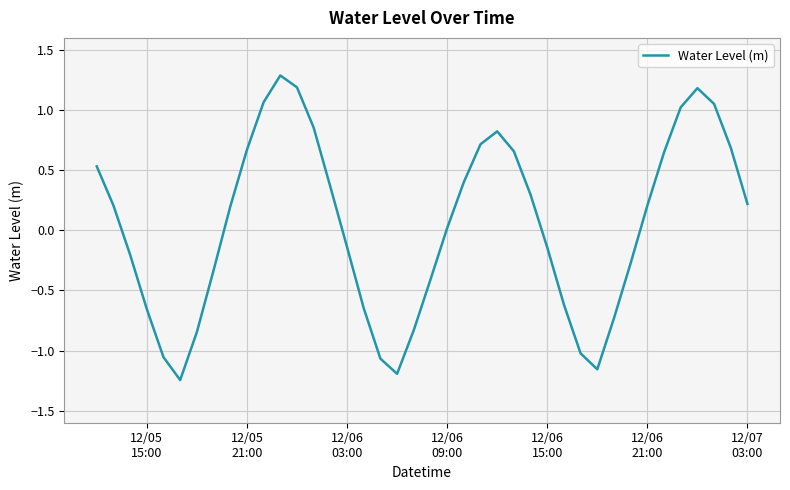

What is the greatest value displayed?

1.3